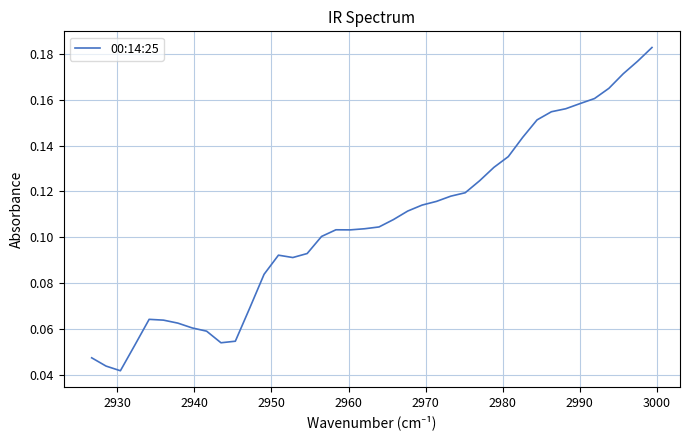

What is the average value?

0.1